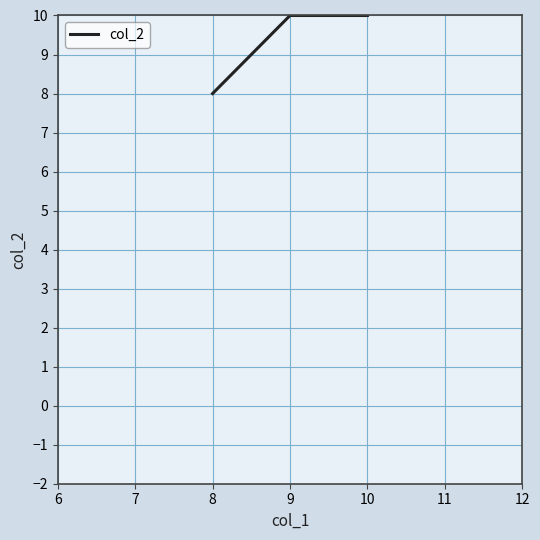

Count the values in the range 8 to 10.

3